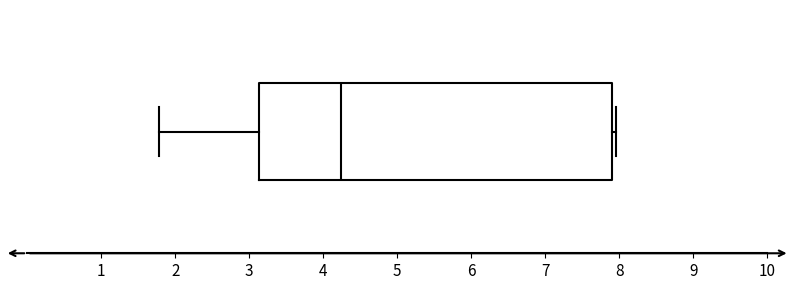

Transcribe this box plot: give where the median line is, the range the box spans, and where the two whiskers end, as read against the x-axis. The values are not printed on the chart, so give them approximately, as read against the axis.

median 4.2, box 3.1 to 7.9, whiskers 1.8 to 8.0